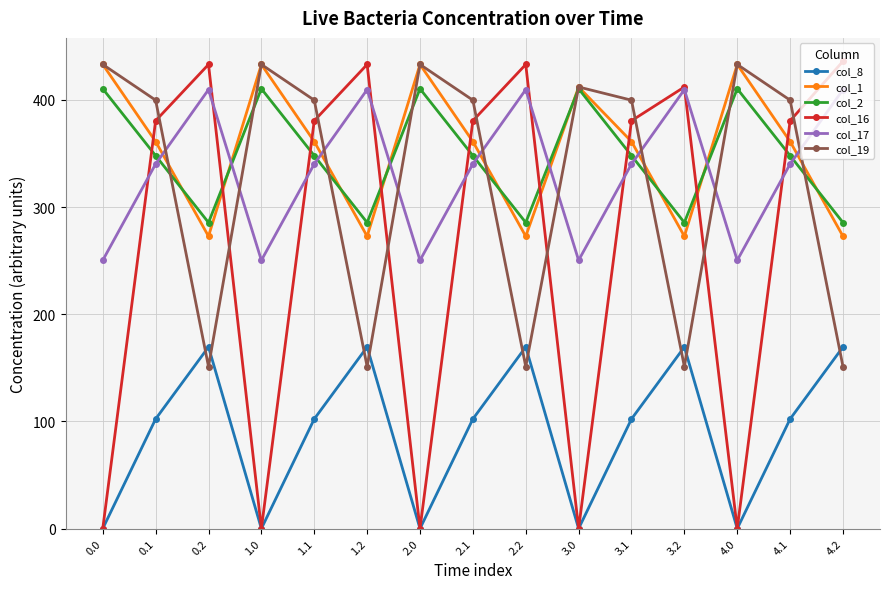

How many values in the col_2 series exceed 347?

10